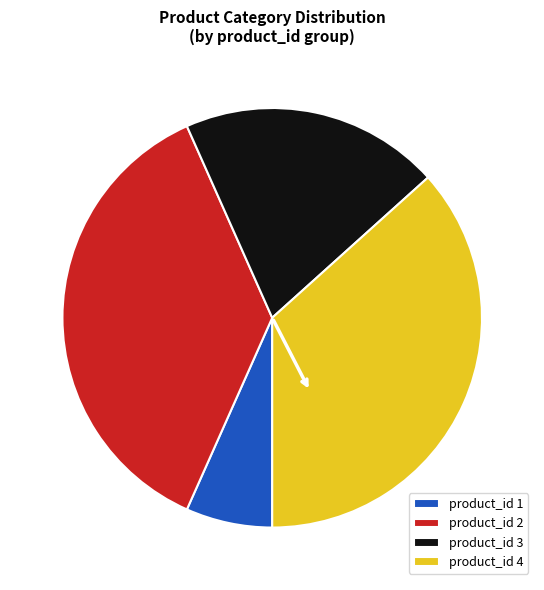

Is it true that product_id 1 is 7% of the pie?

True